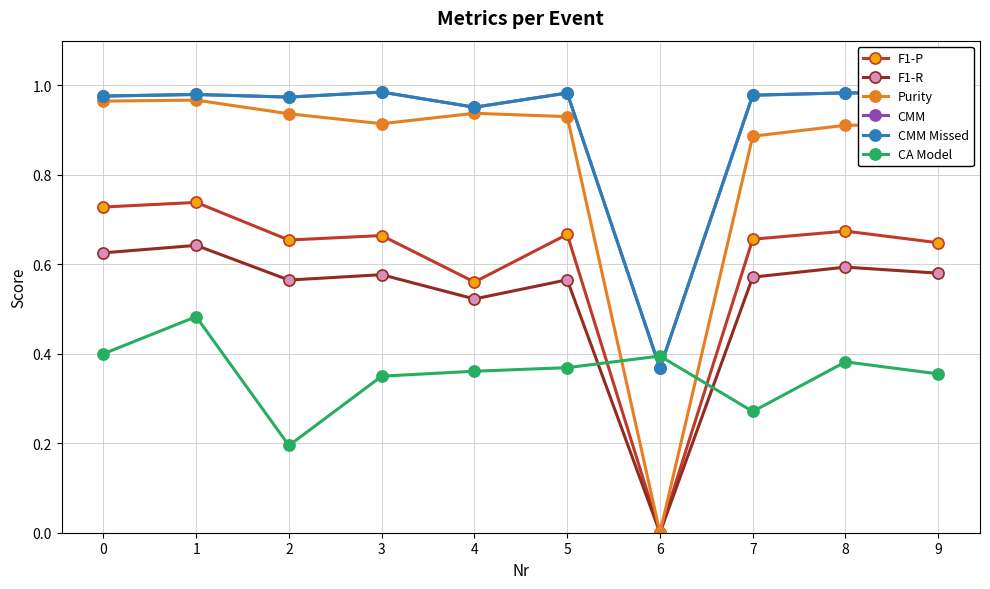

In Purity, how many points are higher than both neighbors (excluding endpoints)?

2